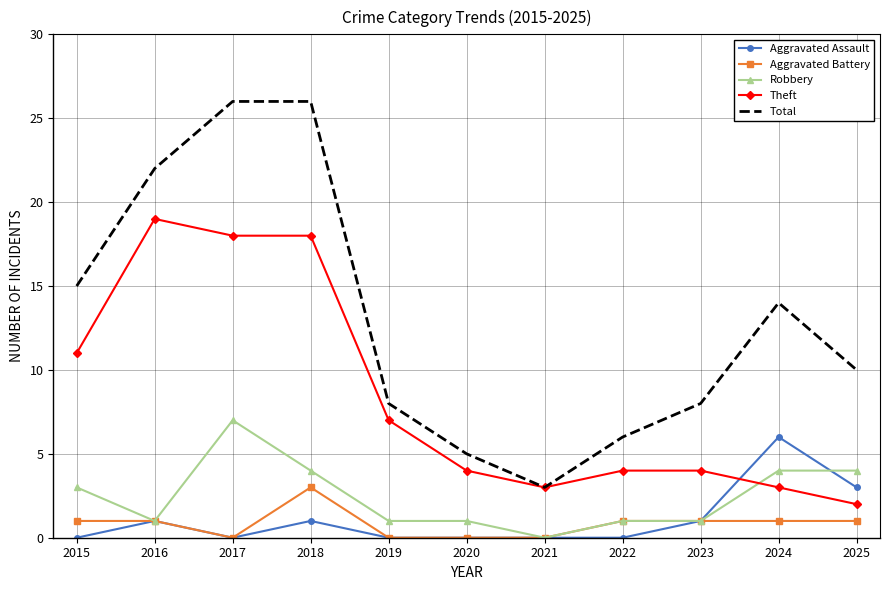

Which series has the largest range (max minus min)?

Total